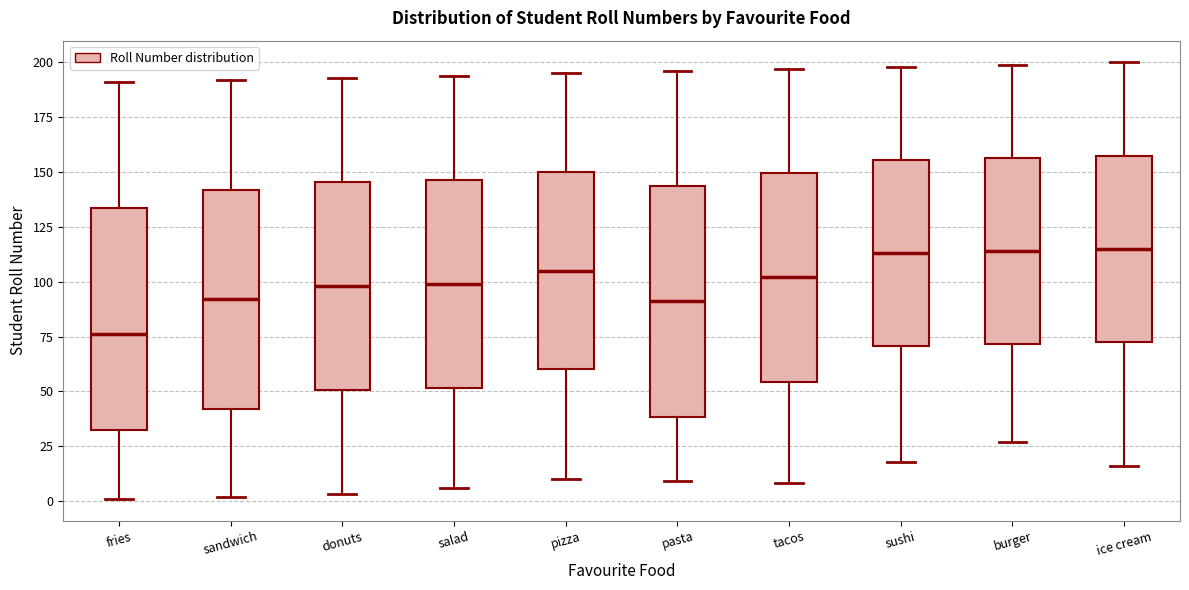

Reading left to right, read every box against the y-axis: the position of its median line, the range the box covers, and the ends of its whiskers. The values are not printed on the chart, so give them approximately, as read against the axis.

fries: median 75, box 35 to 135, whiskers 0 to 190
sandwich: median 90, box 40 to 140, whiskers 0 to 190
donuts: median 100, box 50 to 145, whiskers 5 to 195
salad: median 100, box 50 to 145, whiskers 5 to 195
pizza: median 105, box 60 to 150, whiskers 10 to 195
pasta: median 90, box 40 to 145, whiskers 10 to 195
tacos: median 100, box 55 to 150, whiskers 10 to 195
sushi: median 115, box 70 to 155, whiskers 20 to 200
burger: median 115, box 70 to 155, whiskers 25 to 200
ice cream: median 115, box 75 to 160, whiskers 15 to 200